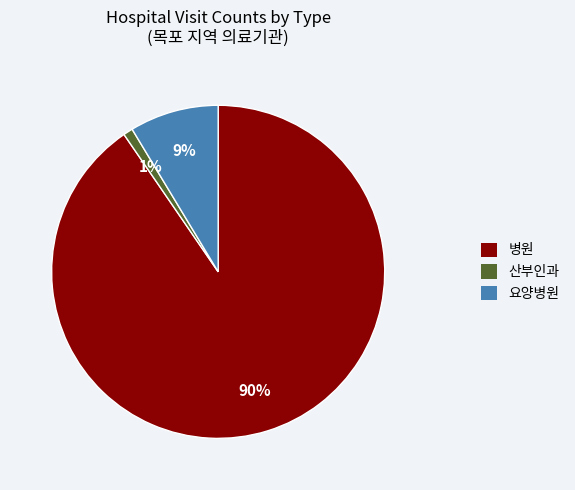

What is the smallest slice in the pie chart?

산부인과